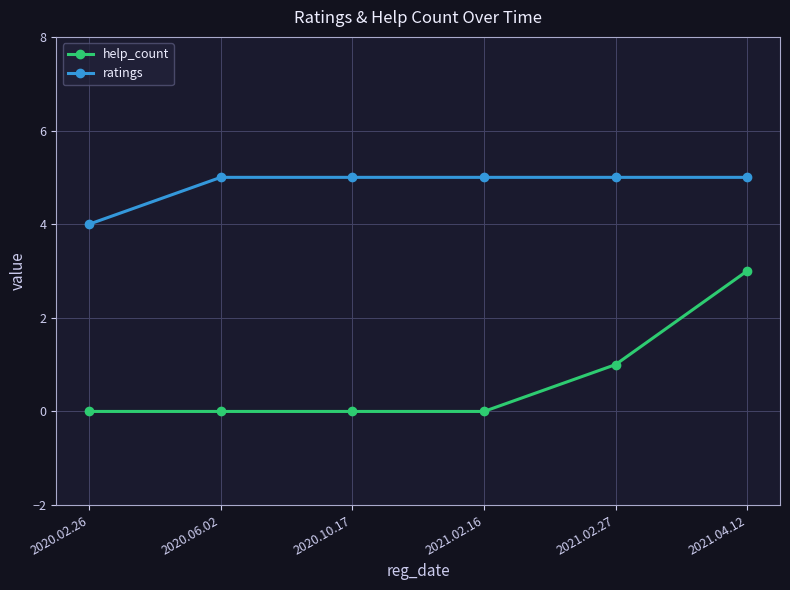

True or false: ratings and help_count intersect in this chart.

False